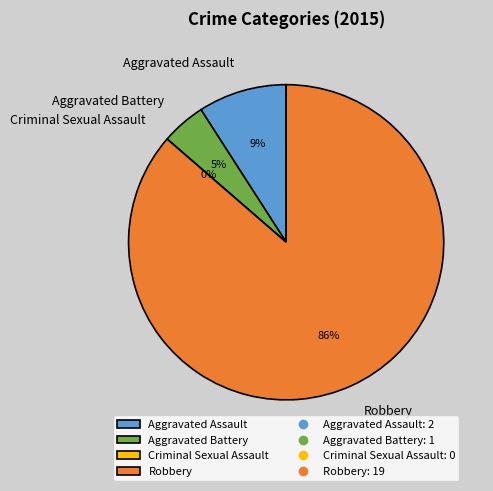

Is Robbery the majority of the pie?

Yes